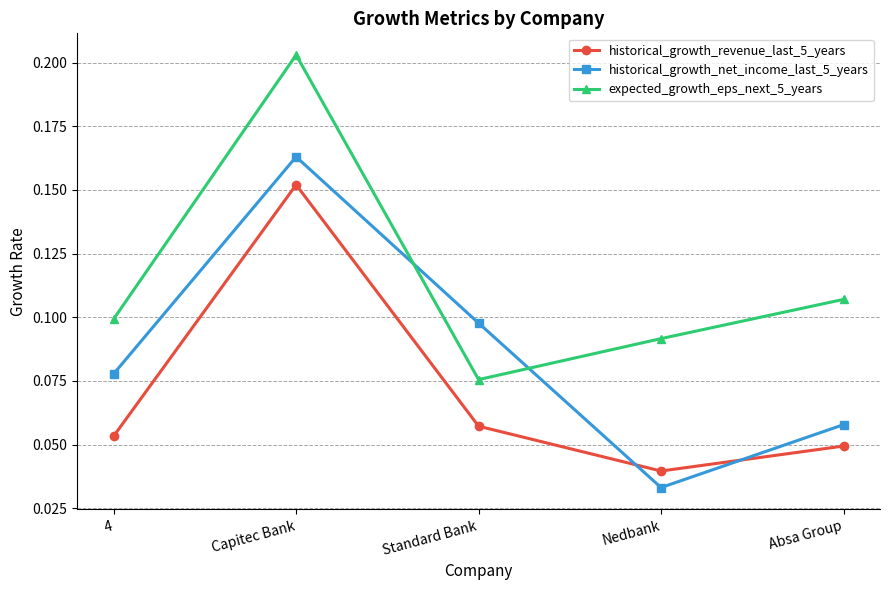

In historical_growth_net_income_last_5_years, how many points are higher than both neighbors (excluding endpoints)?

1